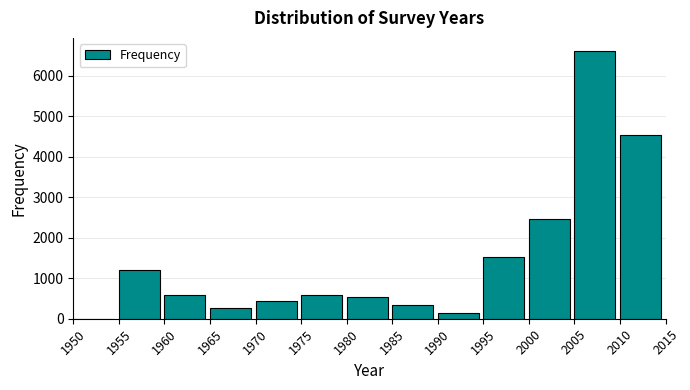

The chart shows a value of -4349 at 1950. True or false?

False